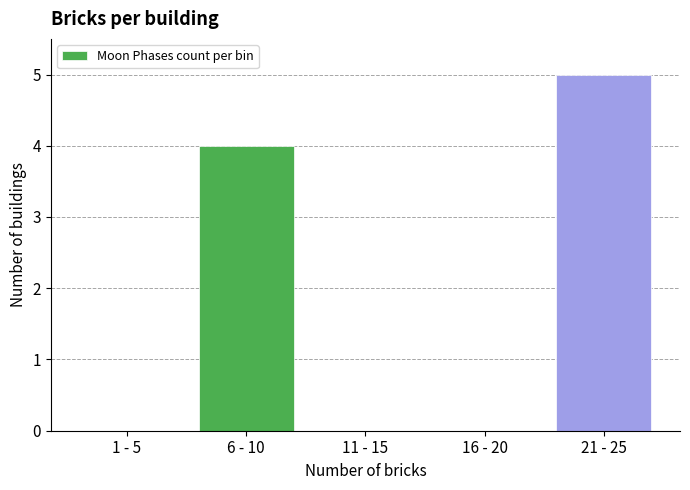

Reading left to right, list all the values displayed in this chart.

1 - 5=0	6 - 10=4	11 - 15=0	16 - 20=0	21 - 25=5